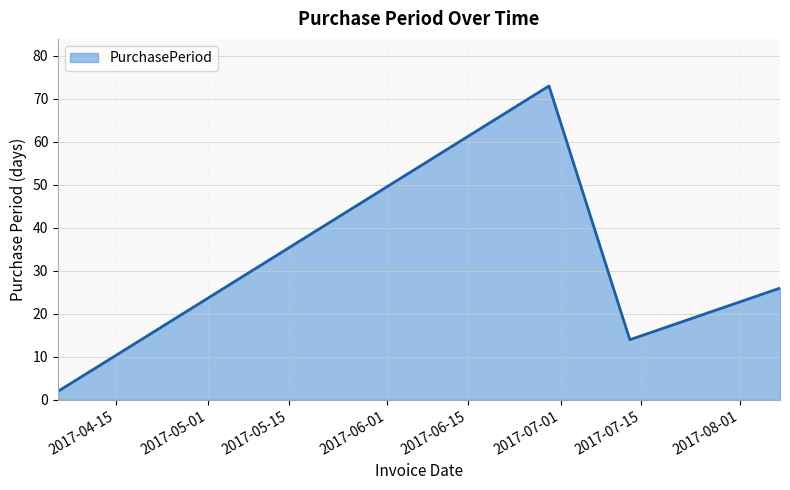

What is the sum of all values?

127